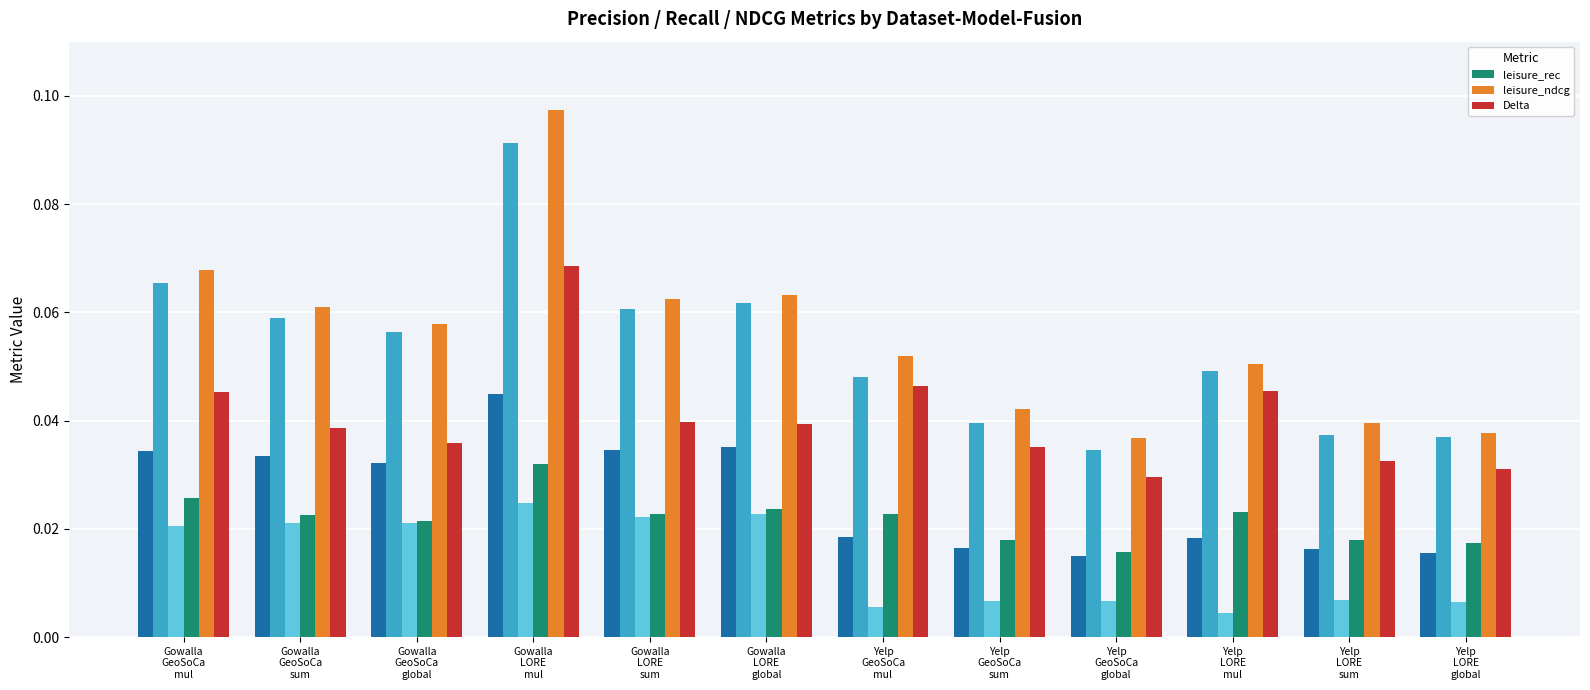

Is it true that leisure_rec equals 0.0 at Yelp
GeoSoCa
sum?

True